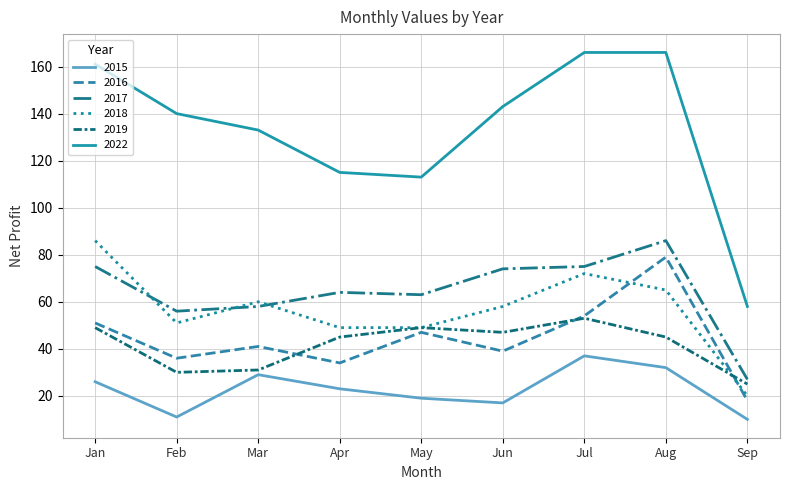

What are all the series names shown in the legend?

2015, 2016, 2017, 2018, 2019, 2022